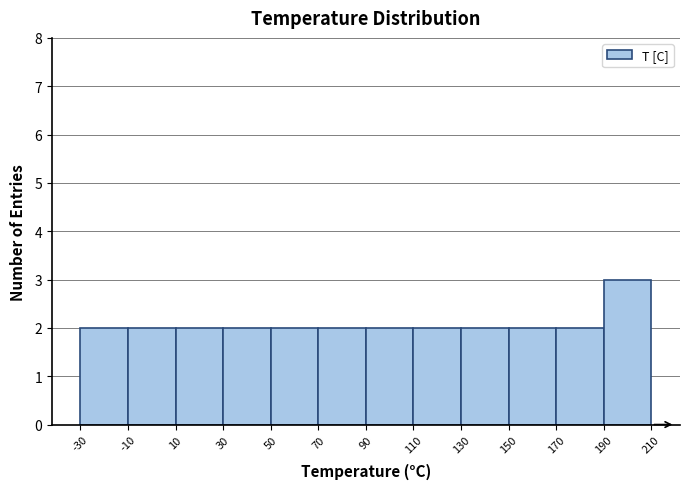

Reading left to right, transcribe this chart: for each bar, give the range it covers on the x-axis and its height. The values are not printed on the chart, so give them approximately, as read against the axis.

-30 to -10: 2
-10 to 10: 2
10 to 30: 2
30 to 50: 2
50 to 70: 2
70 to 90: 2
90 to 110: 2
110 to 130: 2
130 to 150: 2
150 to 170: 2
170 to 190: 2
190 to 210: 3